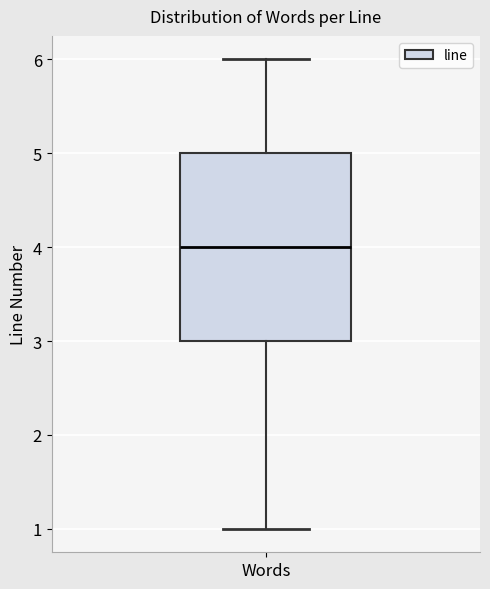

Transcribe this box plot: give where the median line is, the range the box spans, and where the two whiskers end, as read against the y-axis. The values are not printed on the chart, so give them approximately, as read against the axis.

median 4, box 3 to 5, whiskers 1 to 6